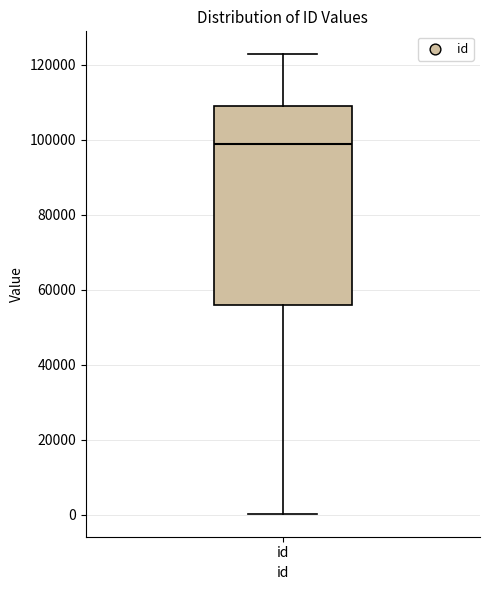

Transcribe this box plot: give where the median line is, the range the box spans, and where the two whiskers end, as read against the y-axis. The values are not printed on the chart, so give them approximately, as read against the axis.

median 98000, box 56000 to 110000, whiskers 0 to 122000